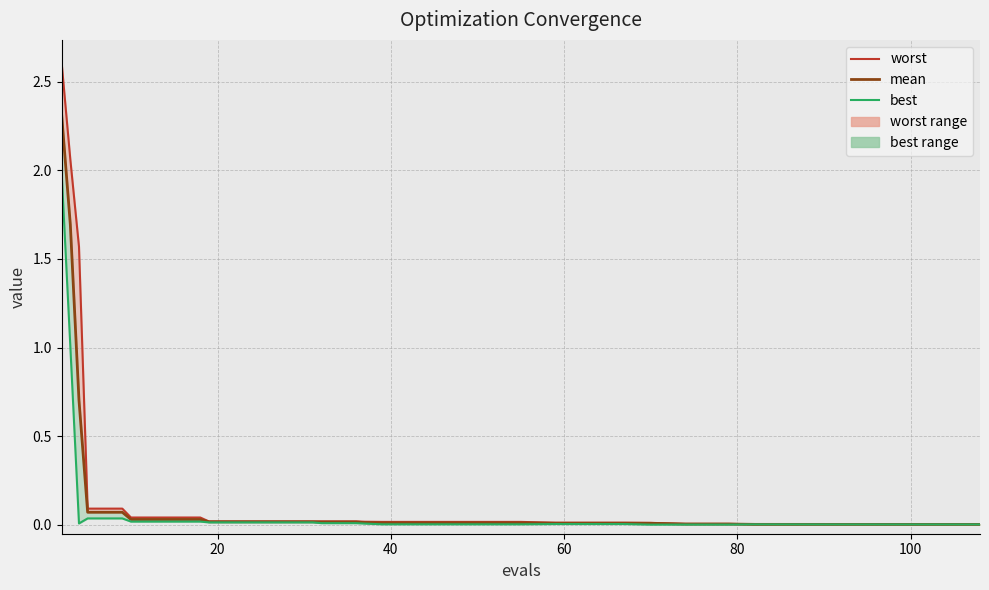

How many lines are shown in the chart?

3